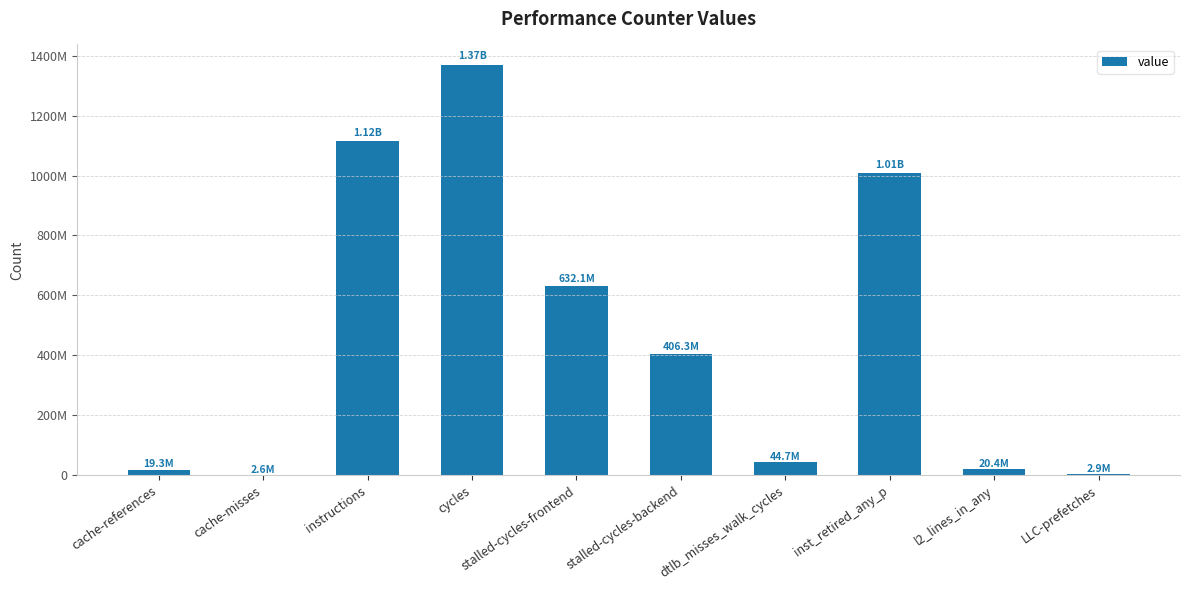

Are the bars horizontal?

No